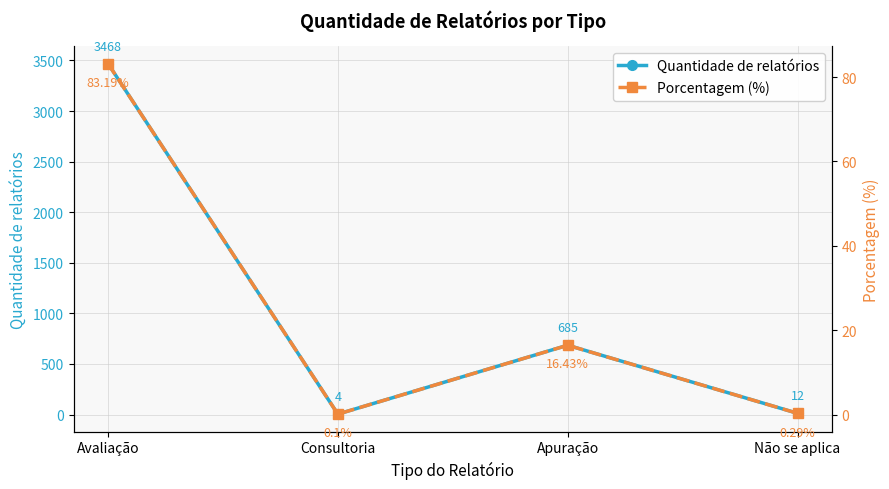

Rank the categories by Quantidade de relatórios value from highest to lowest.

Avaliação, Apuração, Não se aplica, Consultoria